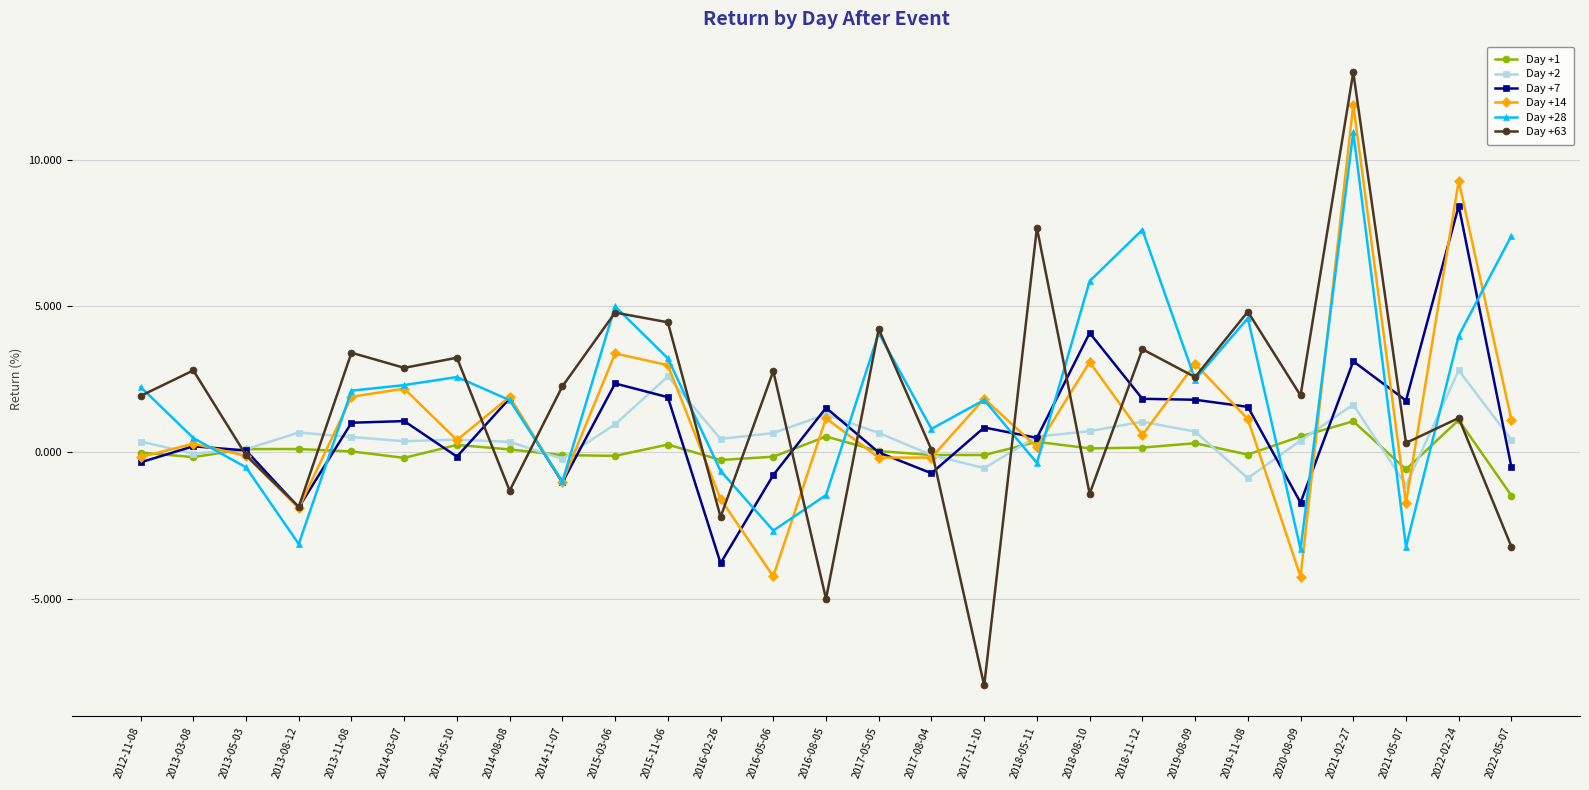

Which category has the highest value in the Day +2 series?

2022-02-24